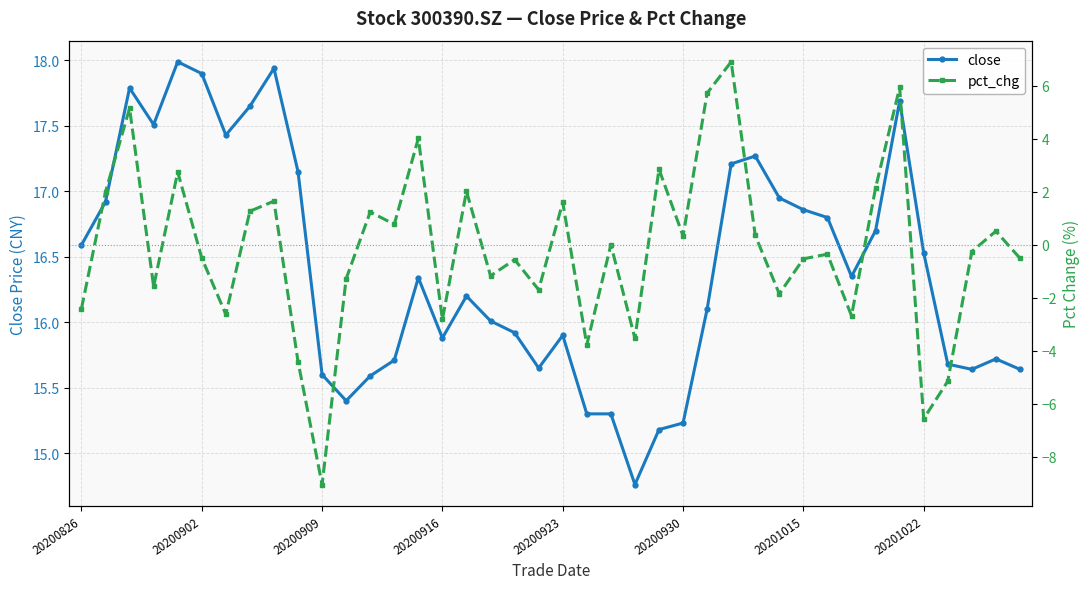

Is it true that close equals 28.8 at 20200826?

False